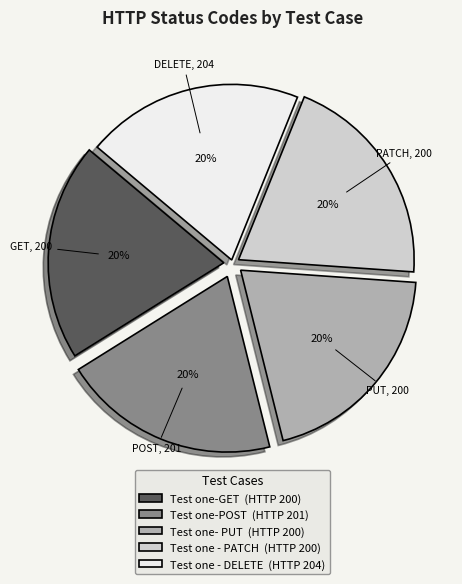

What percentage is the Test one-GET (HTTP 200) slice, to the nearest percent?

20%